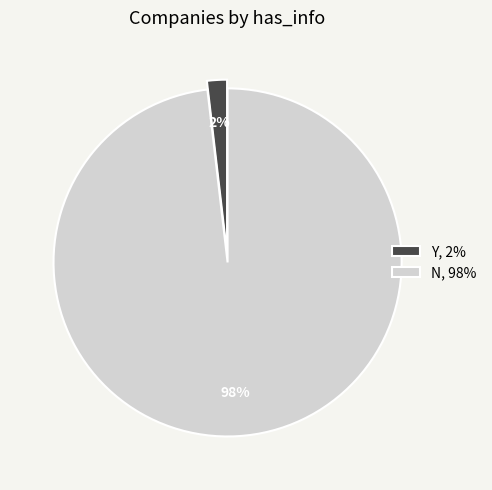

Do N and Y together represent more than half of the pie?

Yes